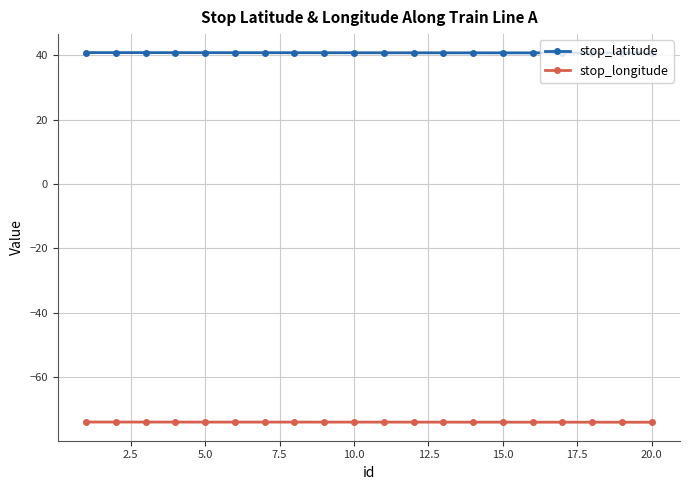

List the series in order of their peak value, highest first.

stop_latitude, stop_longitude